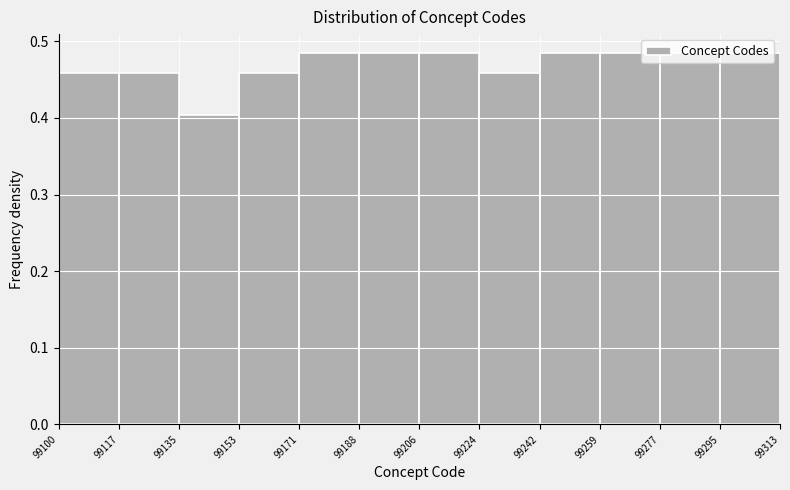

How tall is the bar that spans 99188 to 99206 on the x-axis? The values are not printed on the chart, so give them approximately, as read against the axis.

0.49